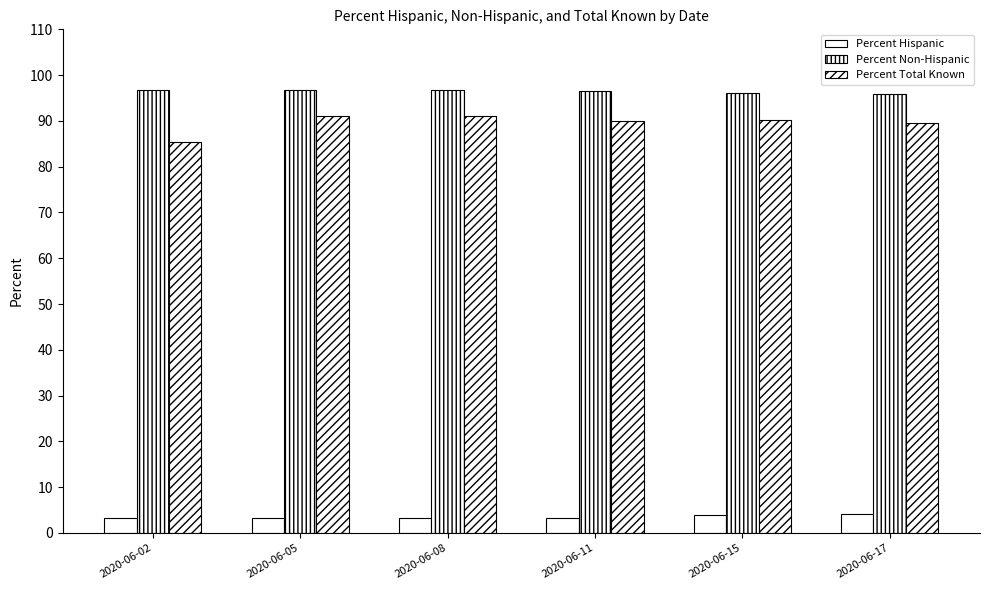

True or false: Percent Total Known has a value of 32.1 at 2020-06-11.

False